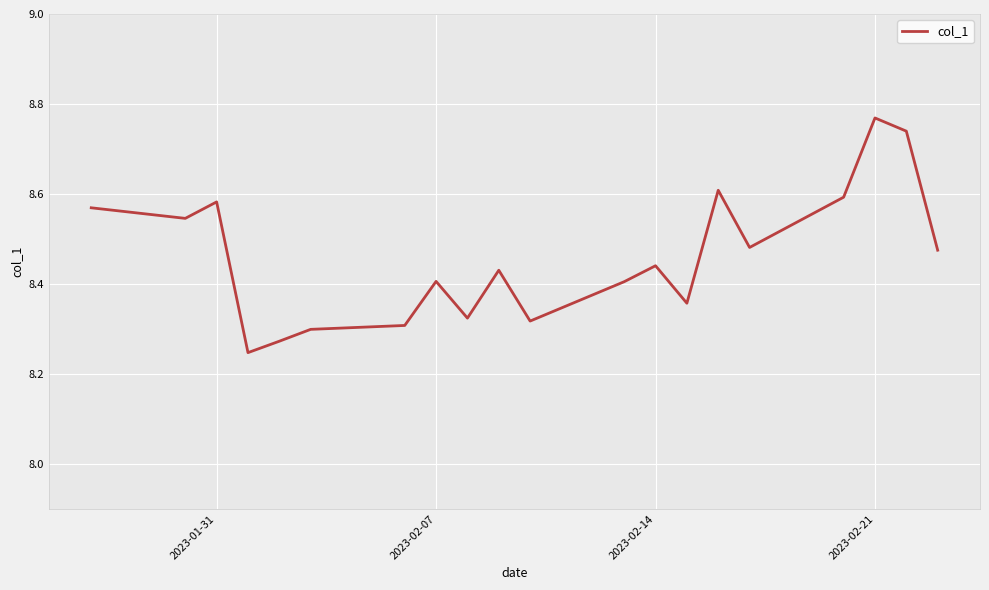

Which label corresponds to the largest value in the chart?

2023-02-21